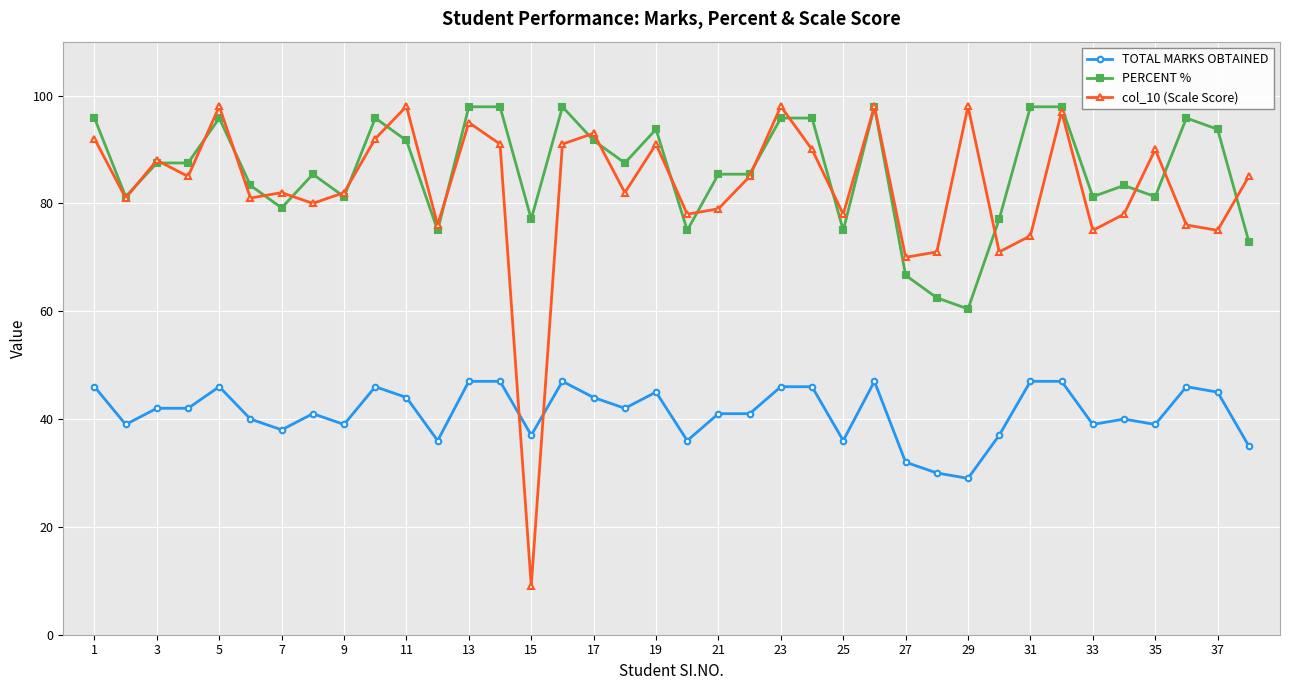

What is the difference between the maximum and minimum values in the PERCENT % series?

37.5